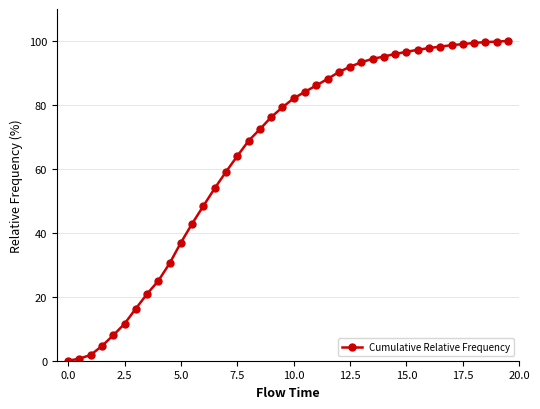

What is the value of the 7th point from the left?

16.3